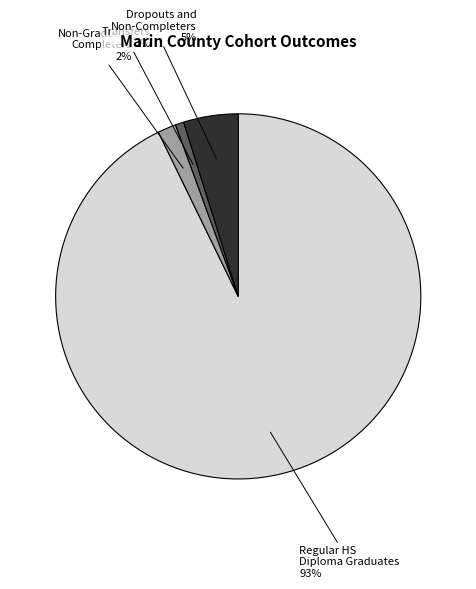

Is there a majority slice in this chart?

Yes